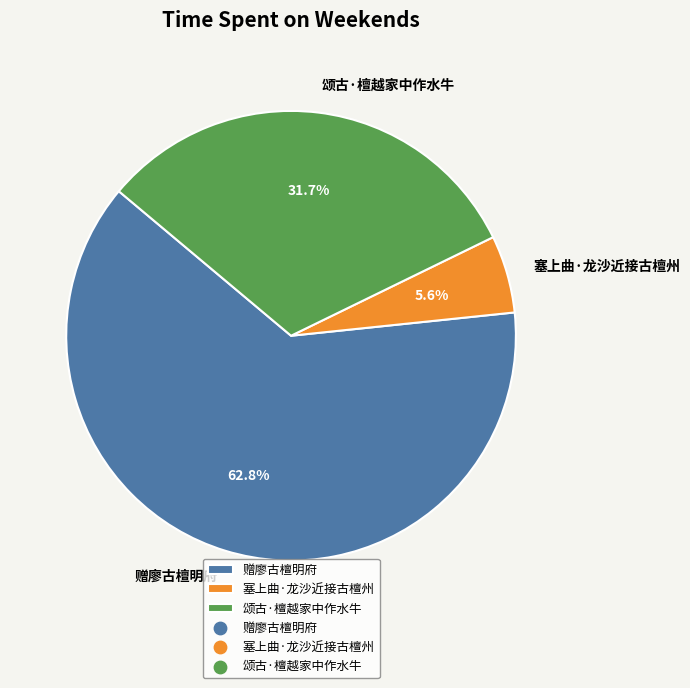

Rank the categories by value from highest to lowest.

赠廖古檀明府, 颂古·檀越家中作水牛, 塞上曲·龙沙近接古檀州